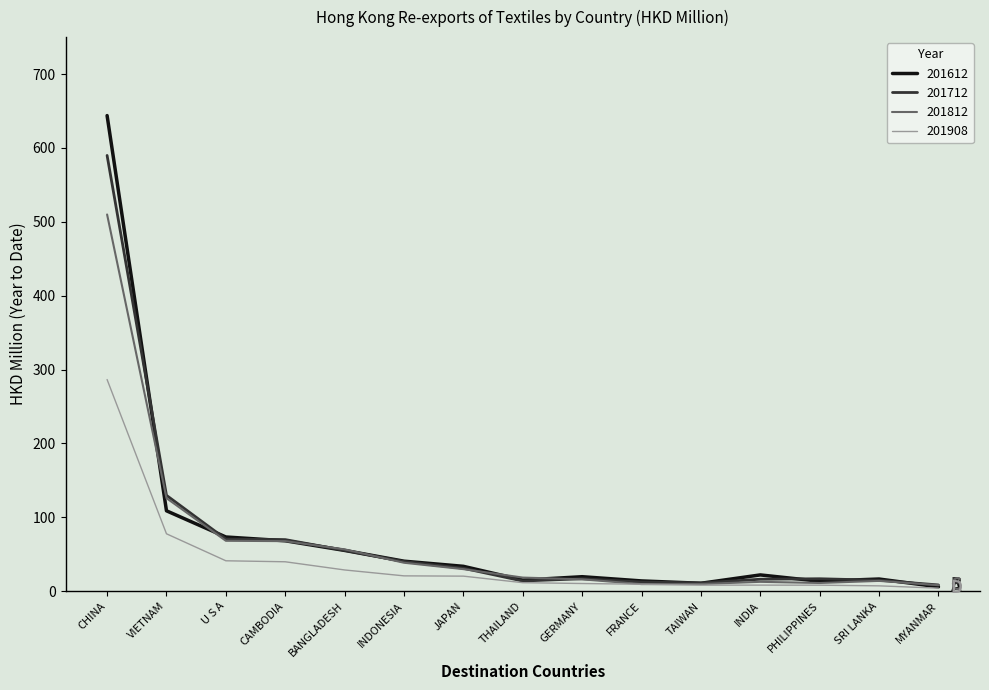

List the series in order of their peak value, lowest first.

201908, 201812, 201712, 201612